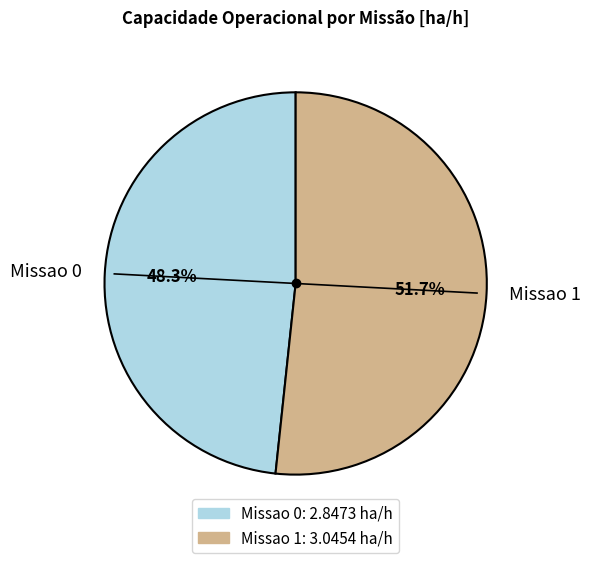

How many segments does this pie chart have?

2